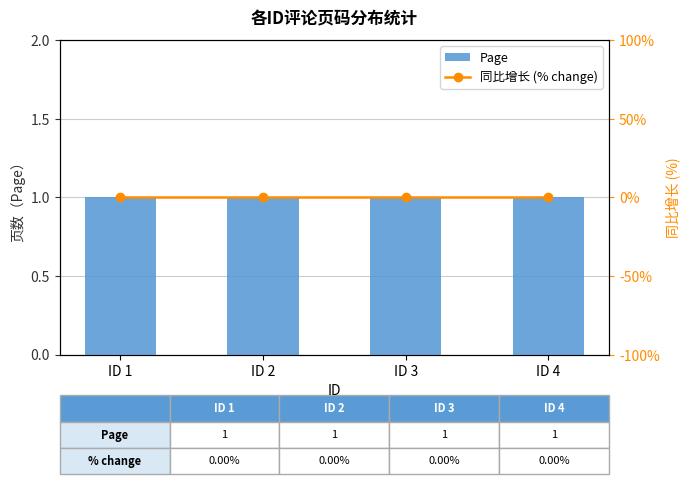

The Page series shows 1 at ID 3. True or false?

False